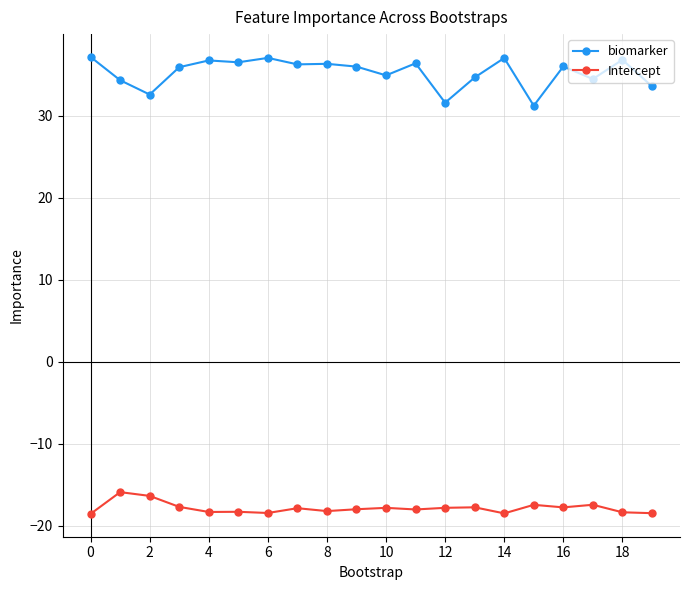

How many lines are shown in the chart?

2